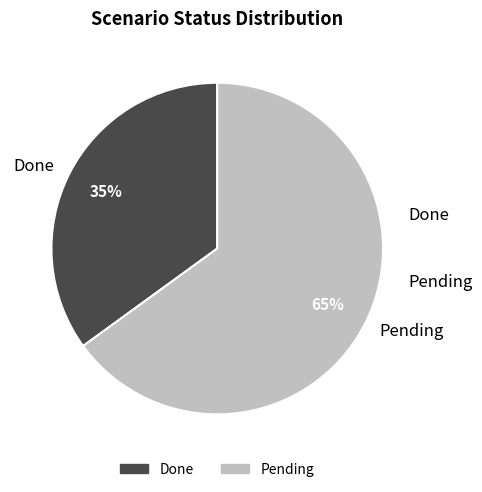

Combined, do Done and Pending account for over 50%?

Yes